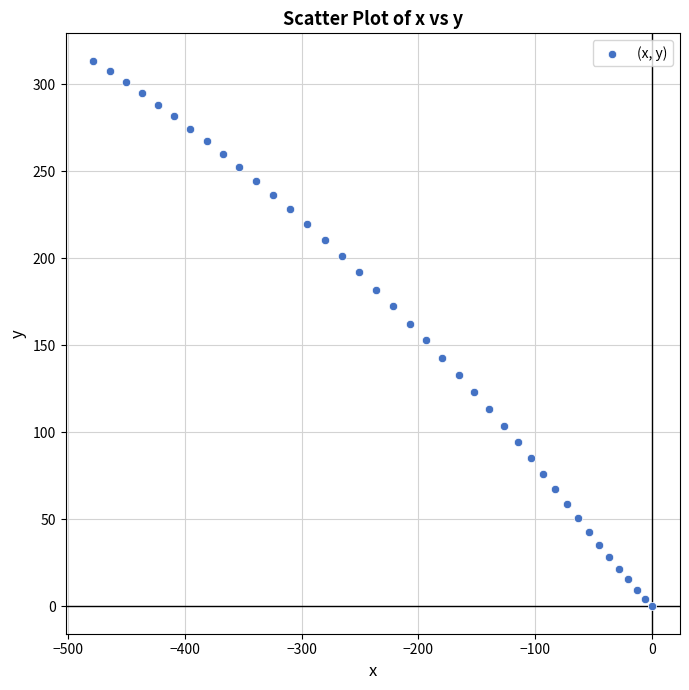

What is the range of Y values (max minus min)?

313.6